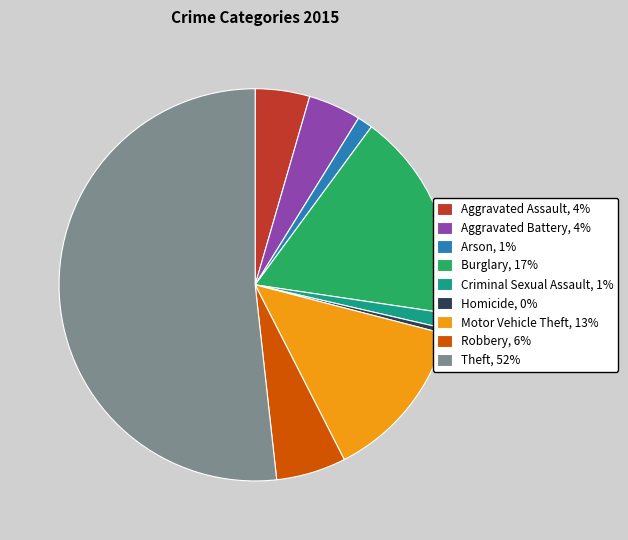

What is the ratio of the value at Motor Vehicle Theft to the value at Robbery?

2.3